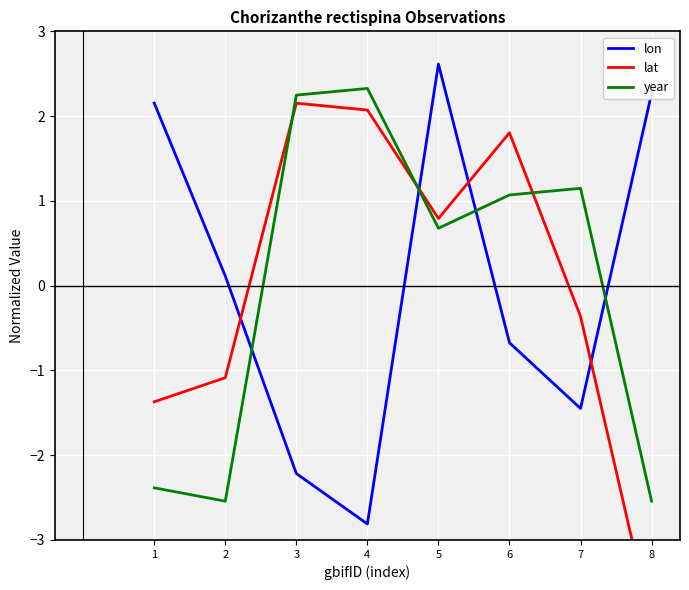

What is the value of the lon point at the 6th from the left?

-0.7